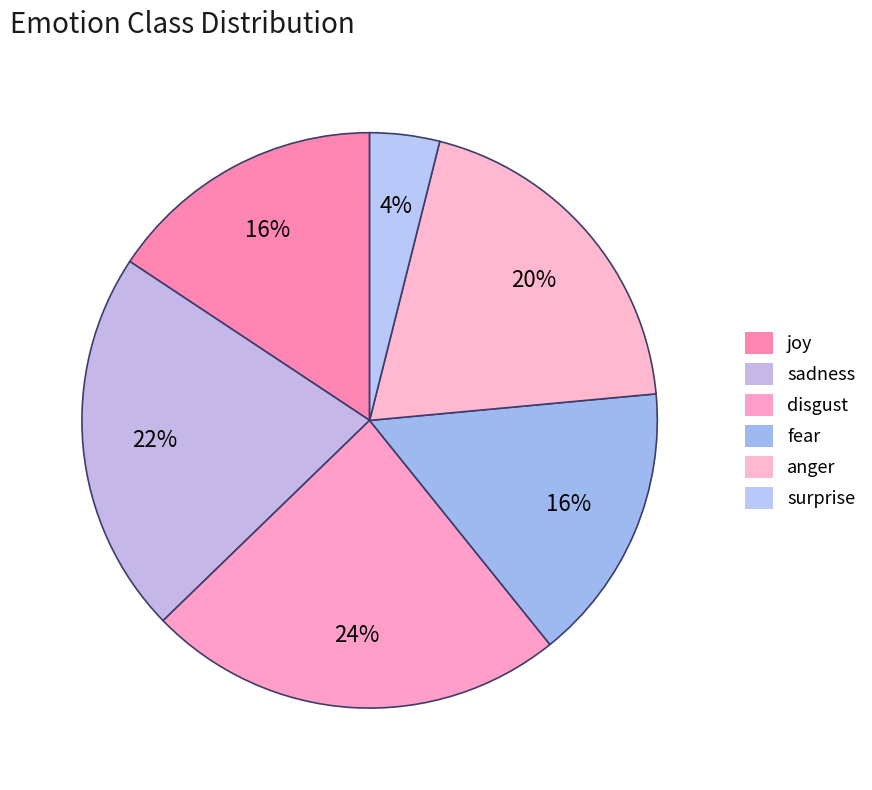

What percentage is the sadness slice, to the nearest percent?

22%